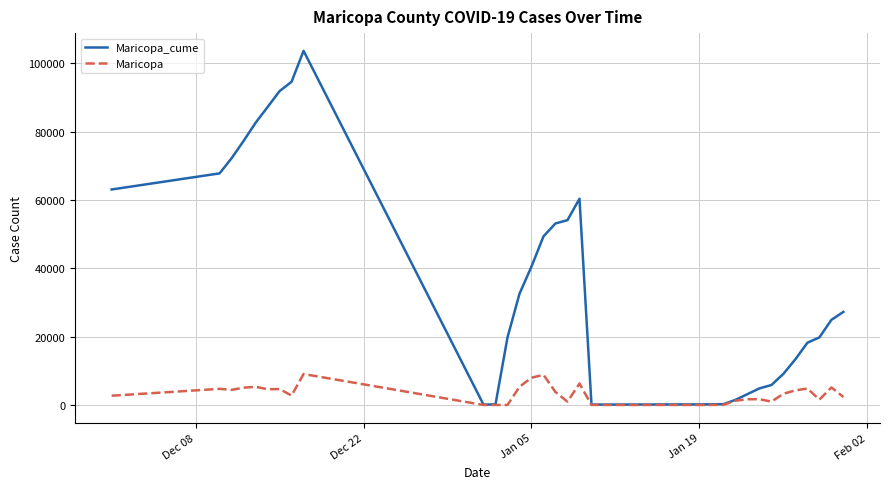

Which series has the largest range (max minus min)?

Maricopa_cume